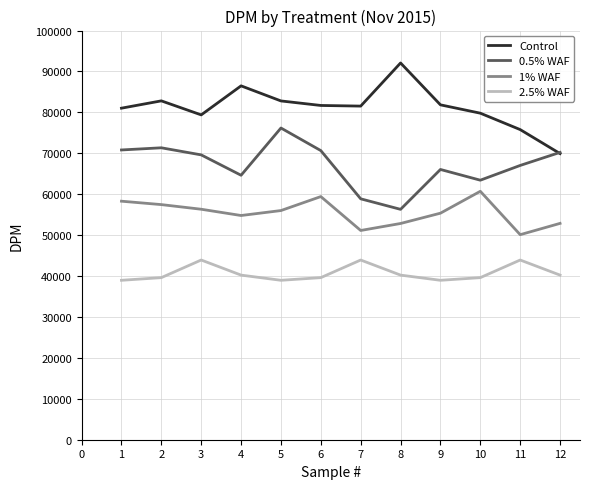

The value of 0.5% WAF at 7 is 27871. True or false?

False